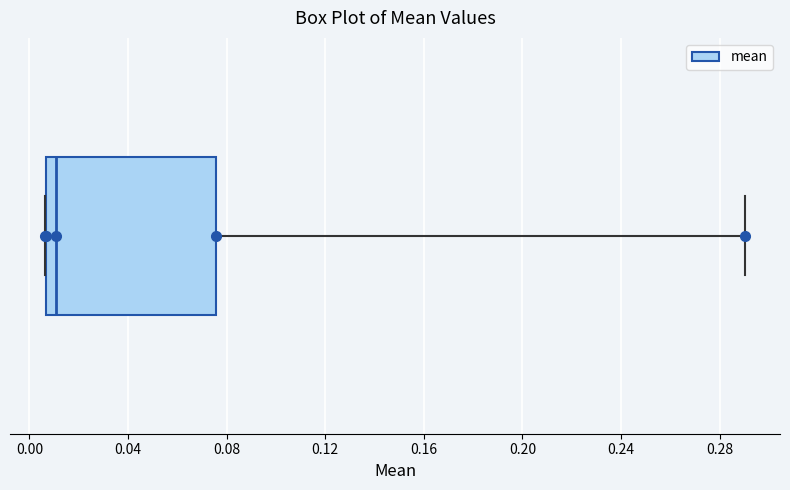

Transcribe this box plot: give where the median line is, the range the box spans, and where the two whiskers end, as read against the x-axis. The values are not printed on the chart, so give them approximately, as read against the axis.

median 0.010, box 0.005 to 0.075, whiskers 0.005 to 0.290